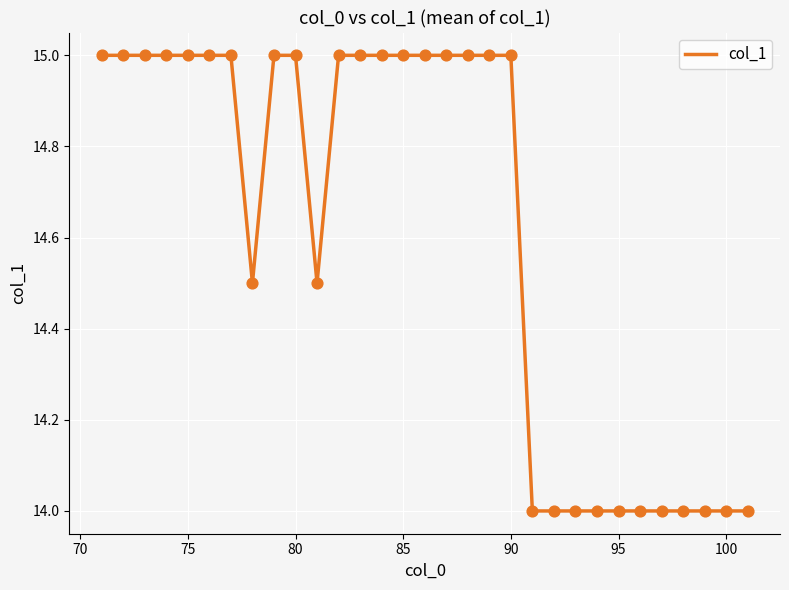

What is the smallest value displayed?

14.0